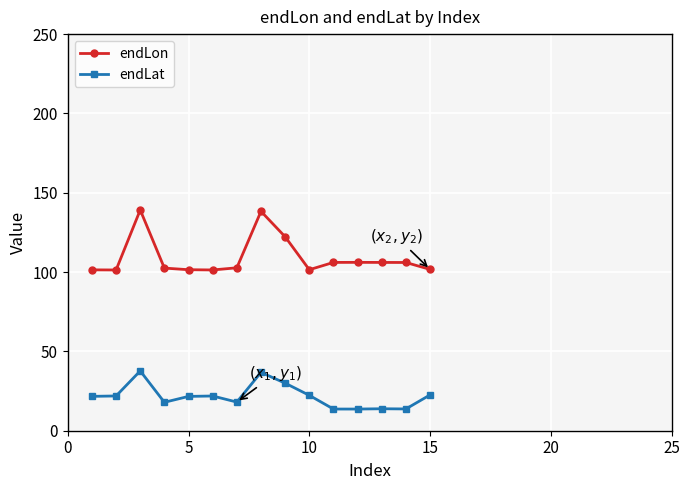

What is the difference between the second highest and minimum values in the endLon series?

37.0